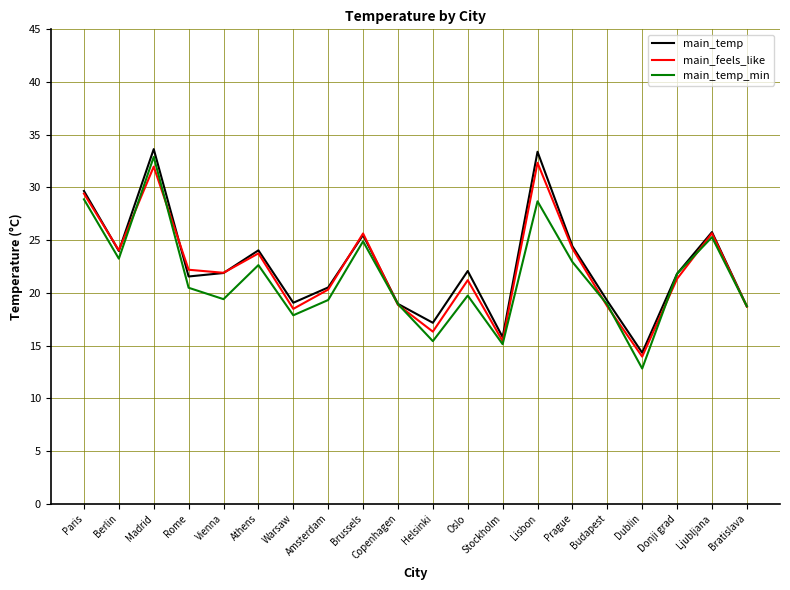

Which series has the largest range (max minus min)?

main_temp_min